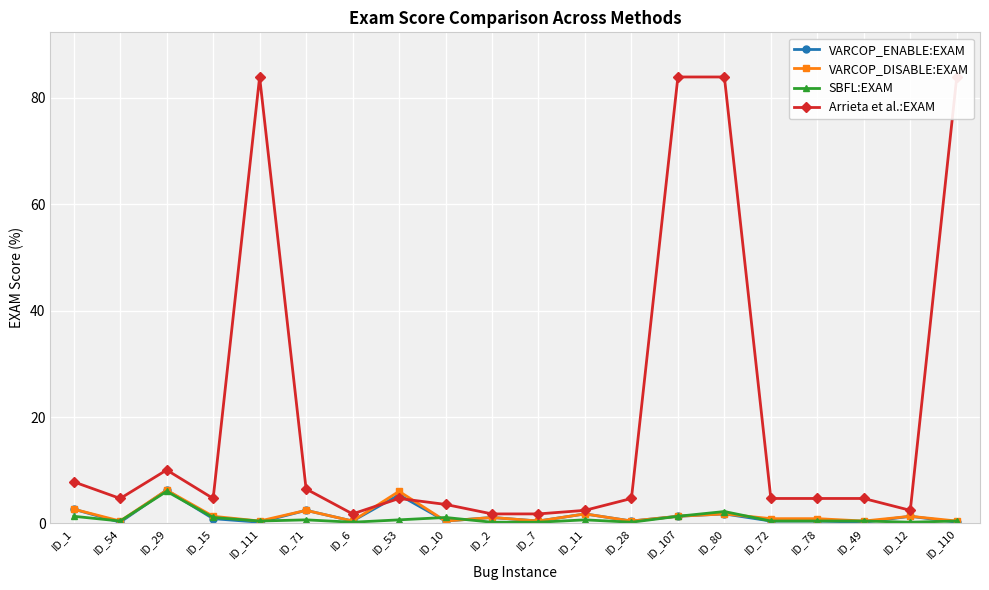

At which category does SBFL:EXAM reach its first local valley?

ID_54